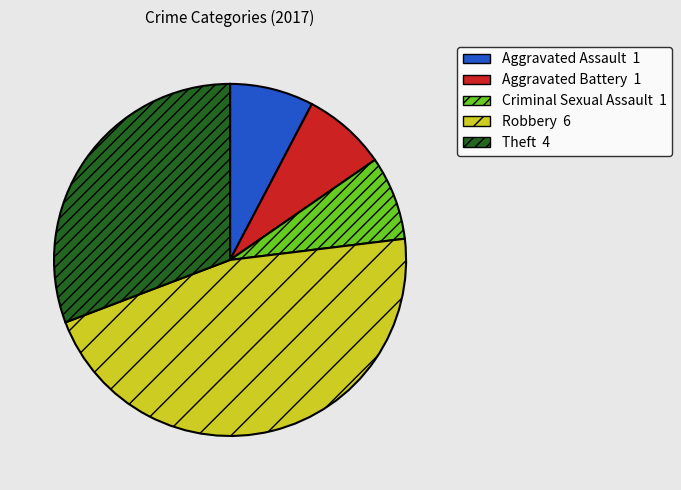

Does any single category account for the majority?

No